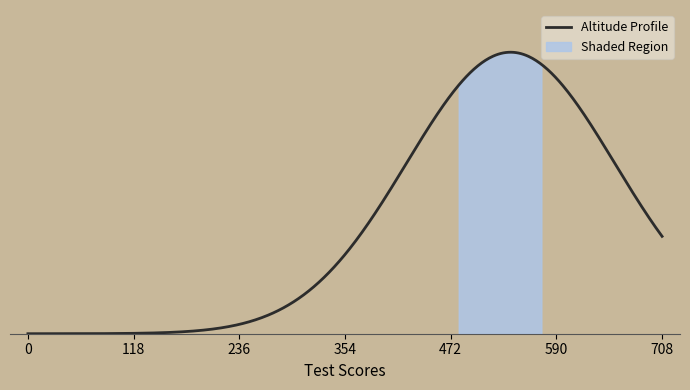

True or false: the data shows 2354 at 491.

True